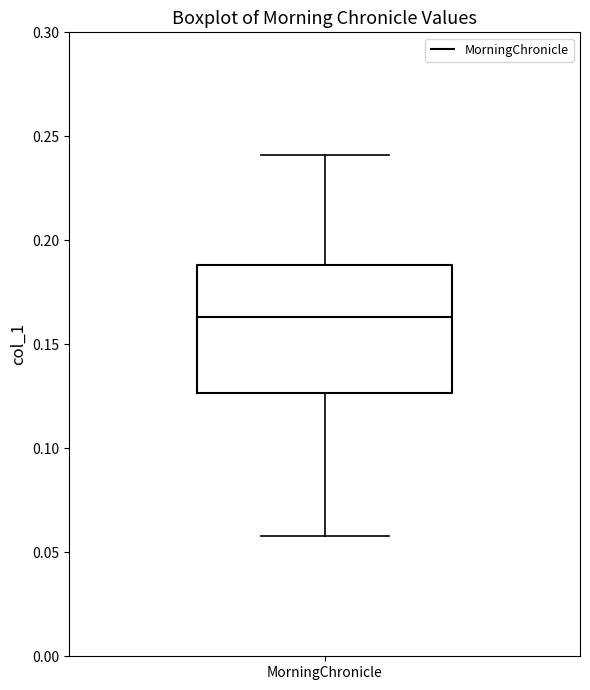

Where does the upper whisker of the box for MorningChronicle end on the y-axis? The values are not printed on the chart, so give them approximately, as read against the axis.

0.240